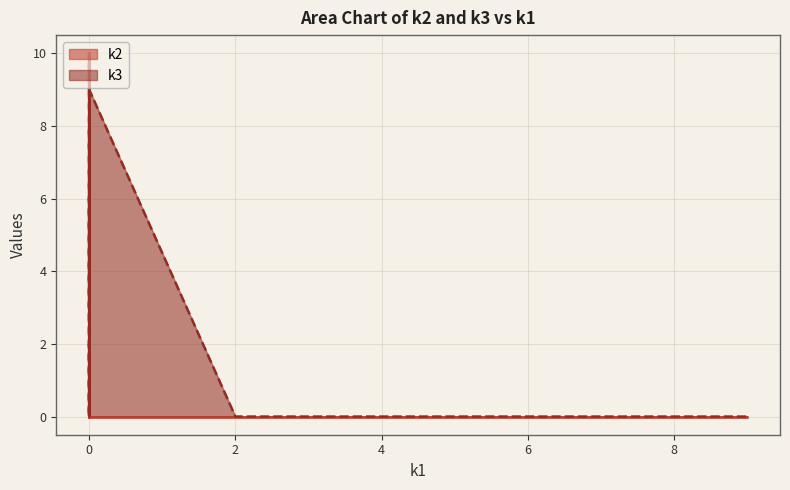

Reading right to left, extract all data points from this chart.

k2: 0	0	0	4	0	0	0	0	0	0	10	0	0	0	0	2	0	0	0	7	2	0	3	0	0	0	3	2	0	0	0	0	0	0	0	6	0	0	8	0
k3: 0	0	10	0	0	0	9	0	0	3	0	0	10	0	0	0	0	0	8	0	0	0	0	2	0	0	0	0	0	0	0	0	0	6	0	0	0	10	0	0